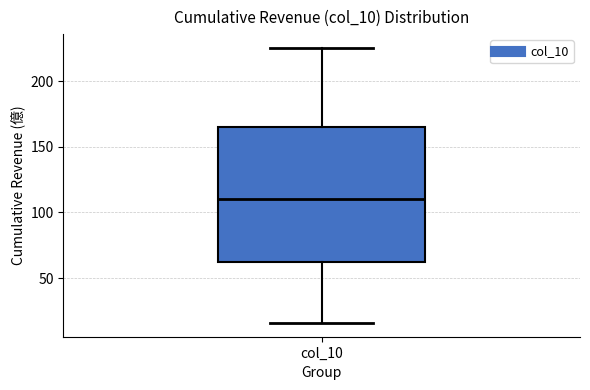

Read this box plot against the y-axis: the position of the median line, the range covered by the box, and the ends of both whiskers. The values are not printed on the chart, so give them approximately, as read against the axis.

median 110, box 65 to 165, whiskers 15 to 225